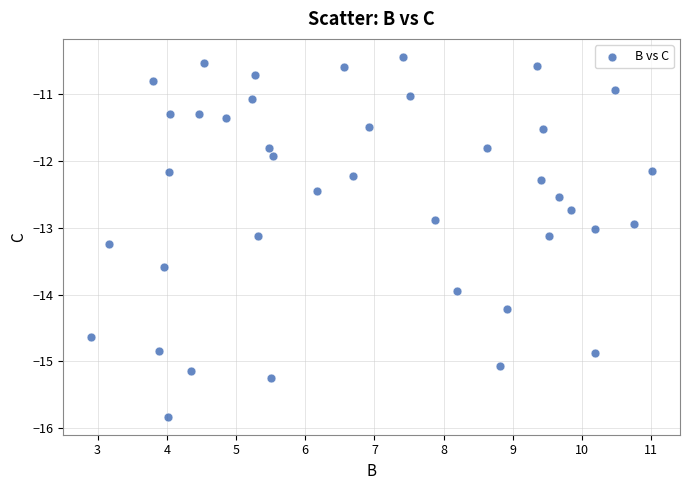

What is the range of X values (max minus min)?

8.1